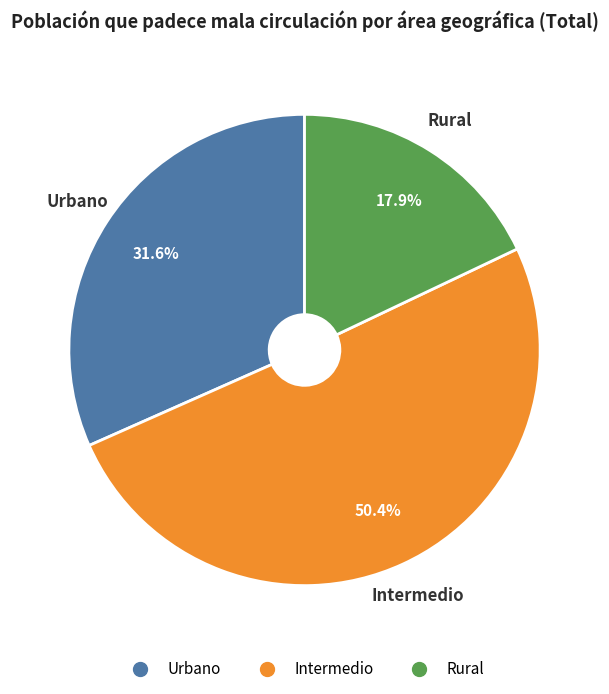

Does Intermedio represent more than half of the total?

Yes